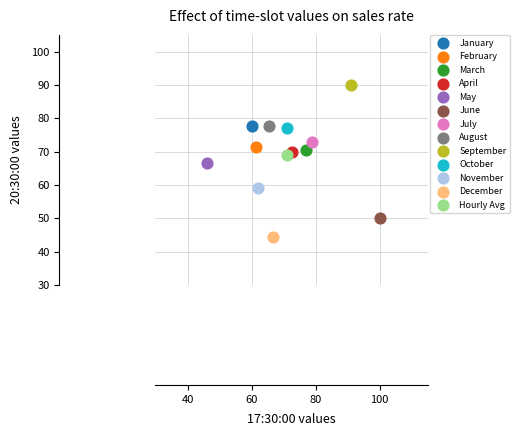

Which series contains the highest Y value?

September